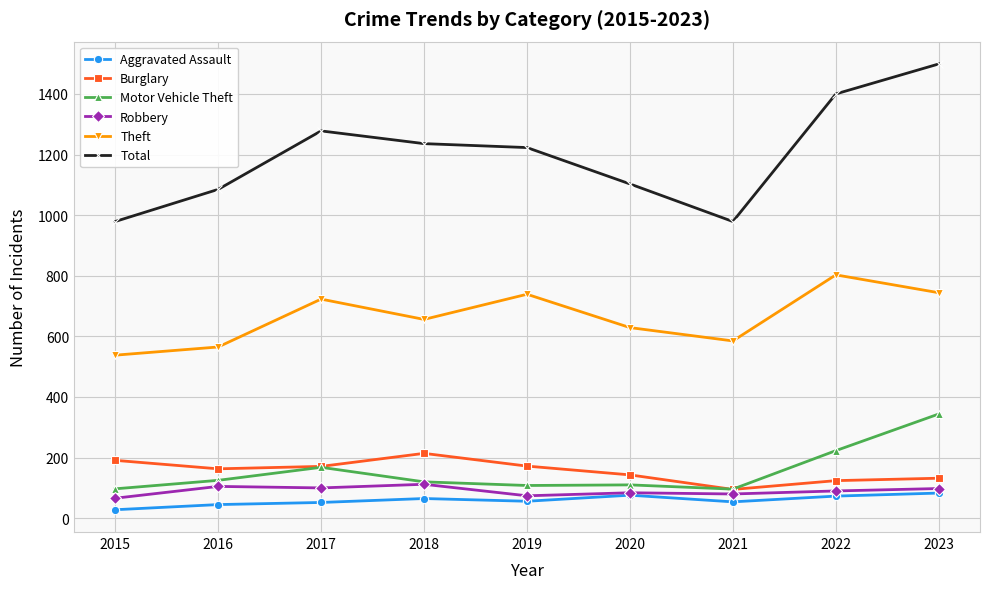

What is the difference between the Theft values at 2017 and 2015?

185